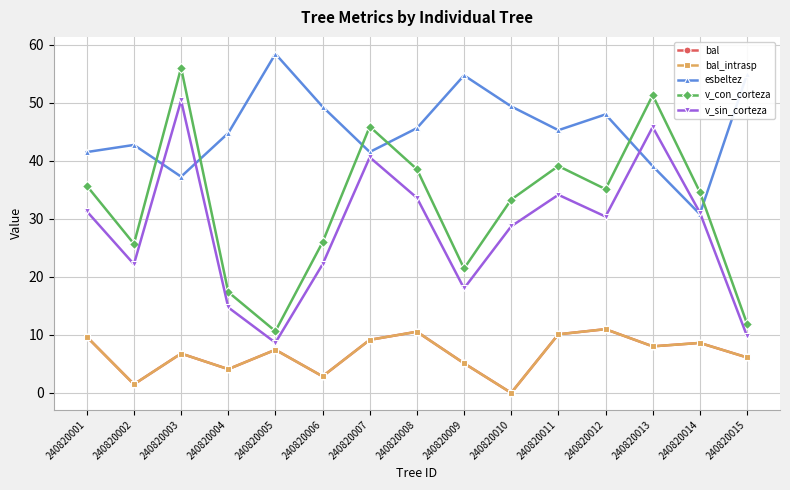

Which series has the widest spread of values?

v_con_corteza